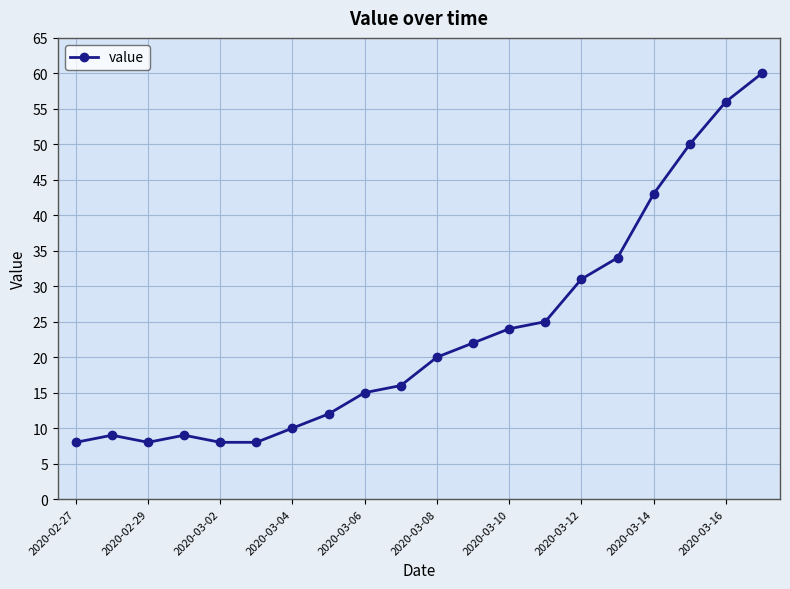

Reading left to right, extract all data points from this chart.

8	9	8	9	8	8	10	12	15	16	20	22	24	25	31	34	43	50	56	60